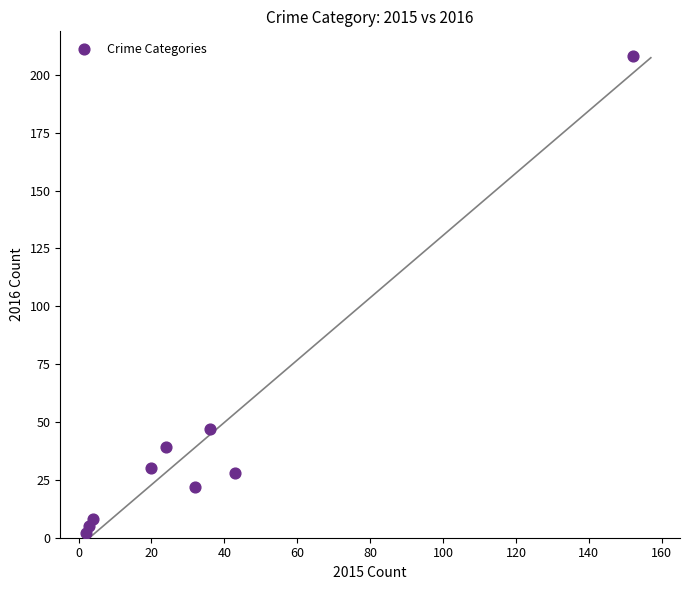

What Y value in the scatter plot is closest to 105?

47